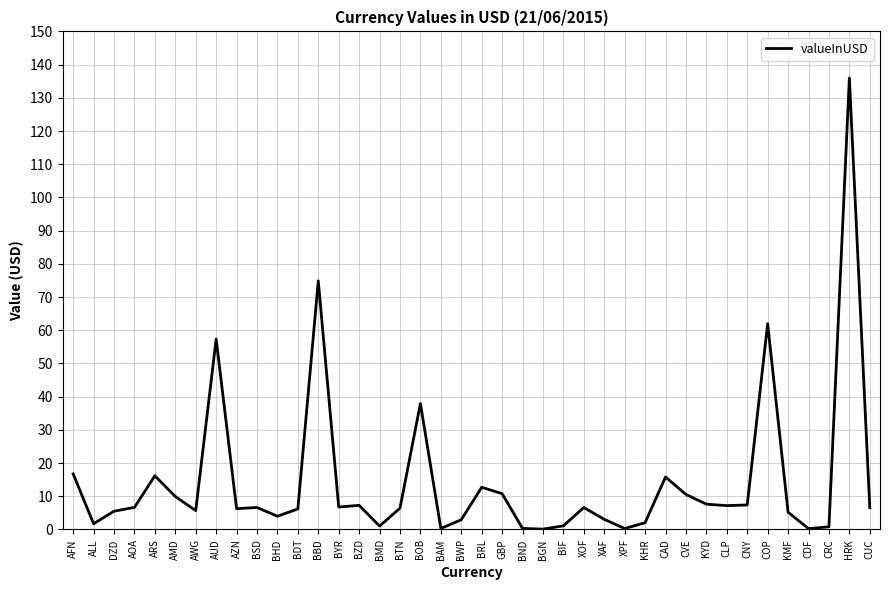

The value at BSD is 6.6. True or false?

True